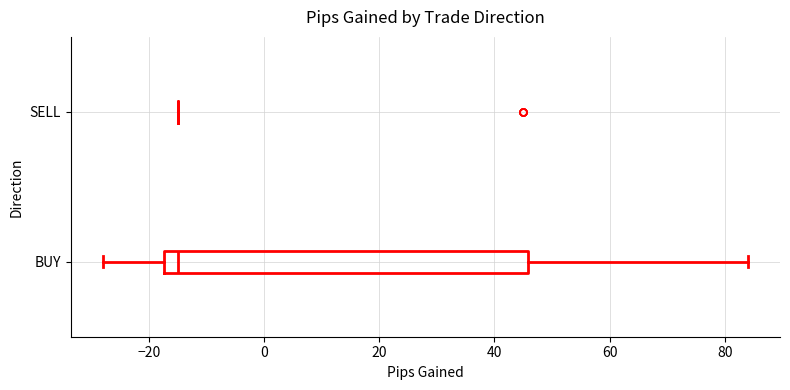

Where does the left whisker of the box for BUY end on the x-axis? The values are not printed on the chart, so give them approximately, as read against the axis.

-28